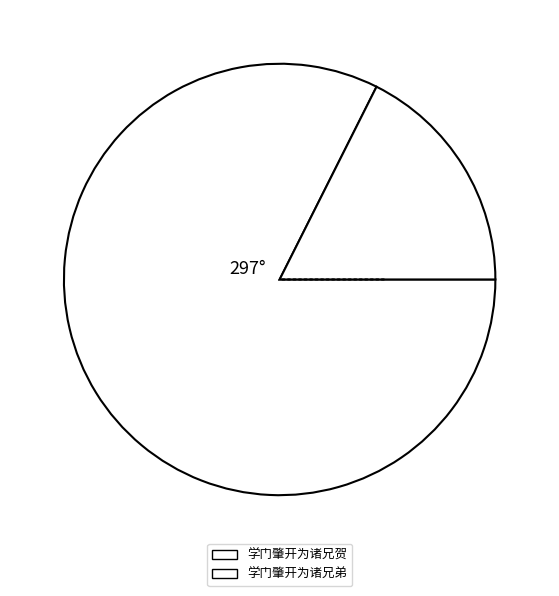

What is the total percentage of 学门肇开为诸兄贺 and 学门肇开为诸兄弟?

100.0%